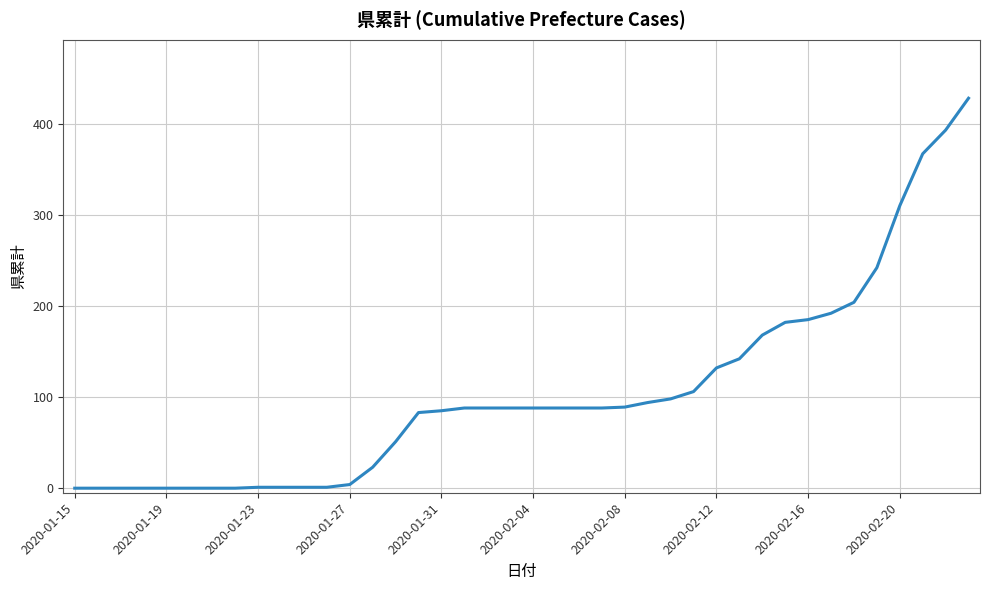

What is the difference between the maximum and minimum values?

428